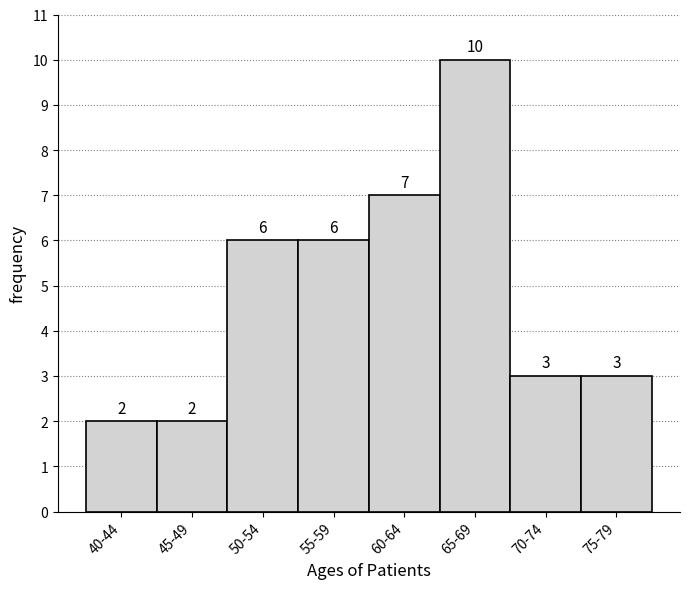

Reading right to left, list all the values displayed in this chart.

3	3	10	7	6	6	2	2